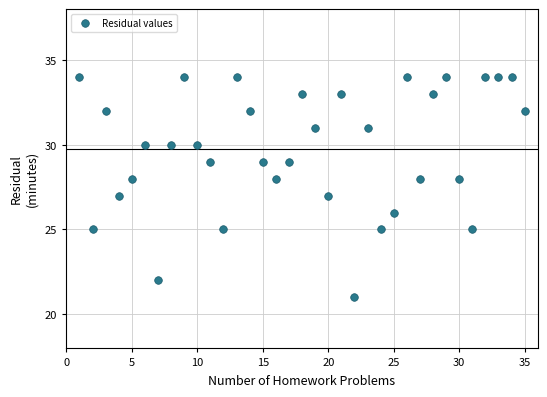

What is the range of Y values (max minus min)?

13